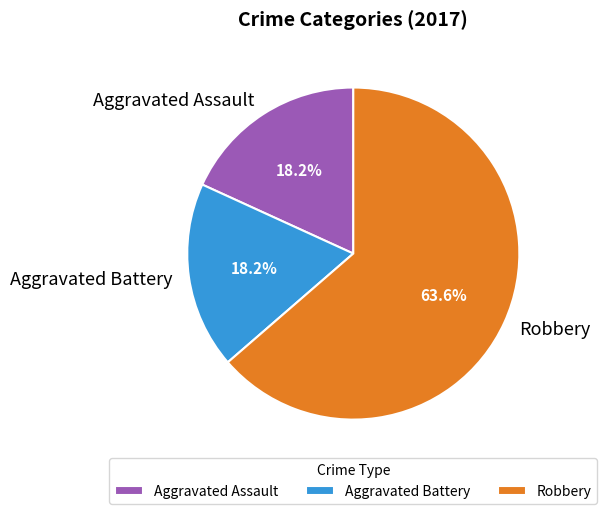

How many slices are in this pie chart?

3